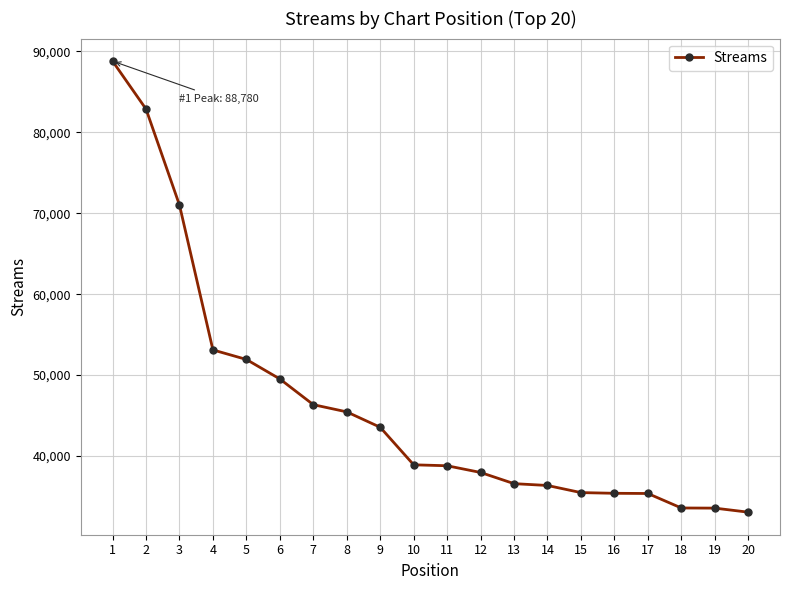

What is the sum of the values at 1 and 8?

134242